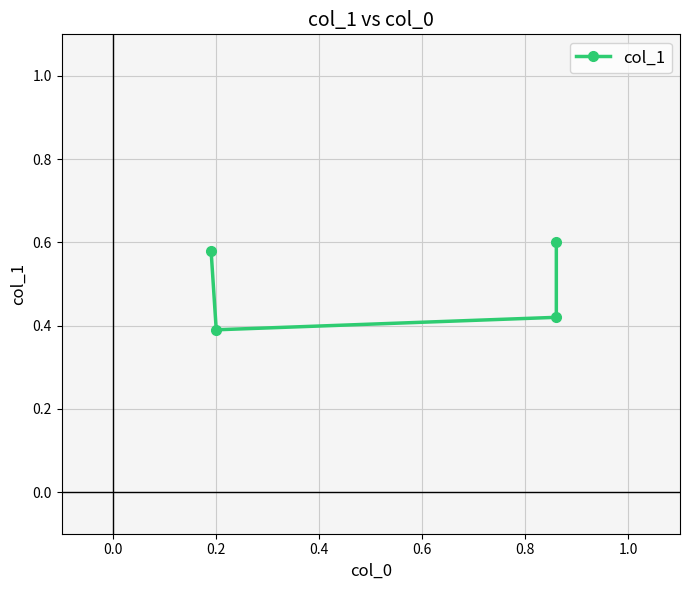

How many distinct data groups are displayed?

1